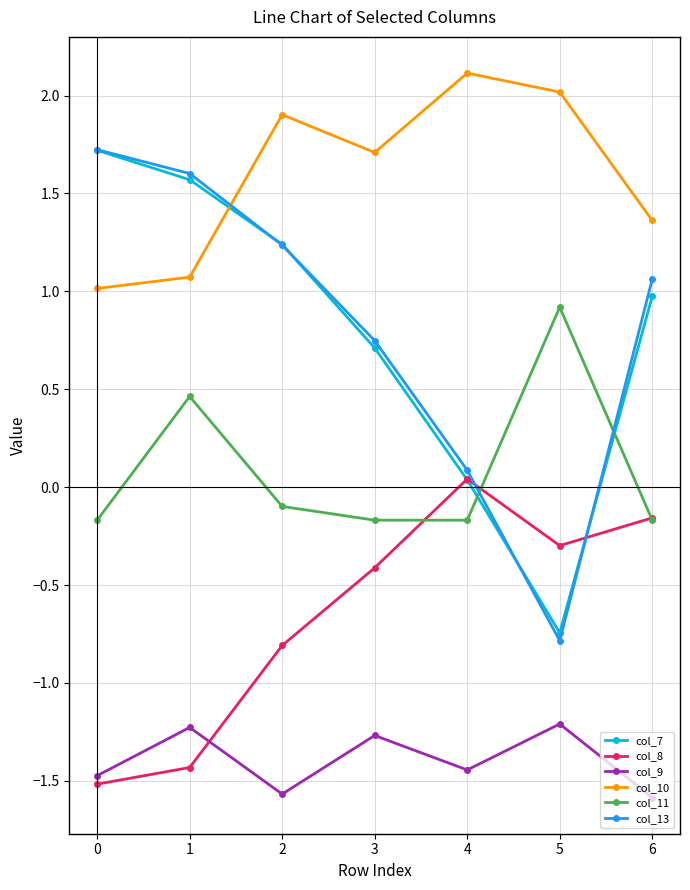

Which label corresponds to the largest value in the chart?

4